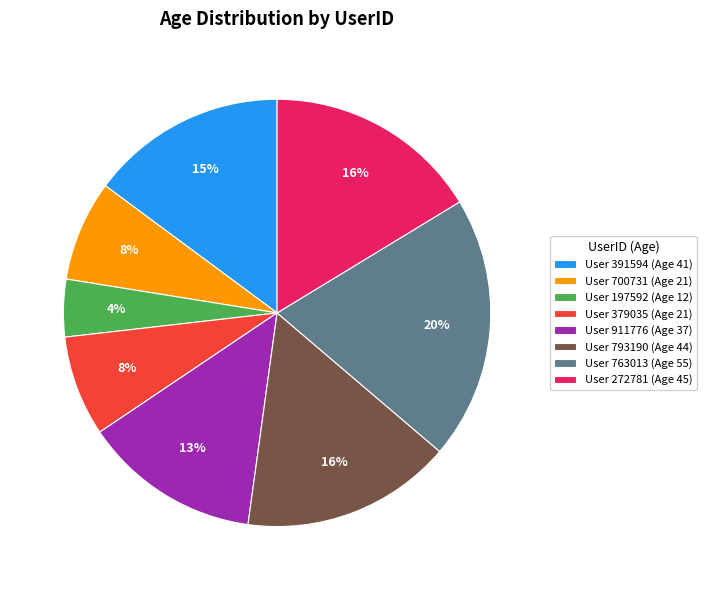

What is the ratio of the value at User 391594 (Age 41) to the value at User 793190 (Age 44)?

0.9